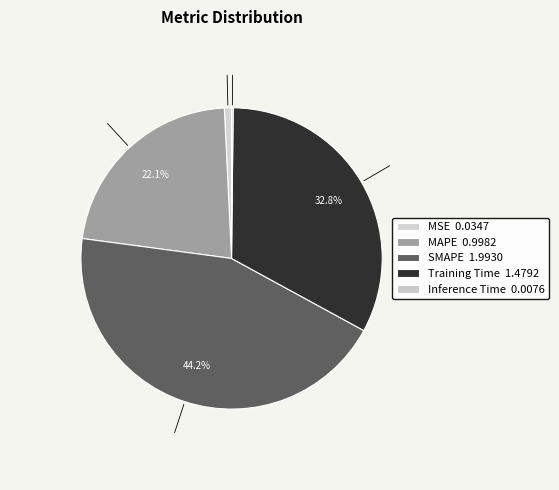

Count the number of slices in the pie.

5